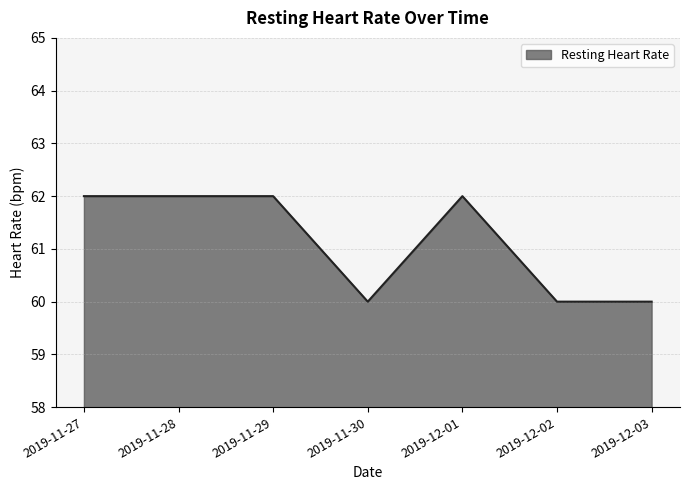

What position from the left is 2019-12-01?

5